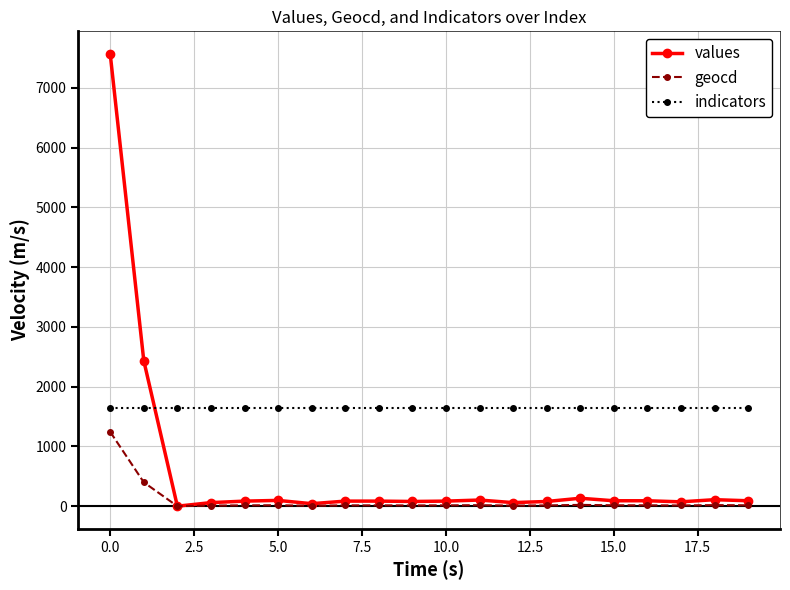

What is the value of the geocd point at the 9th from the left?

14